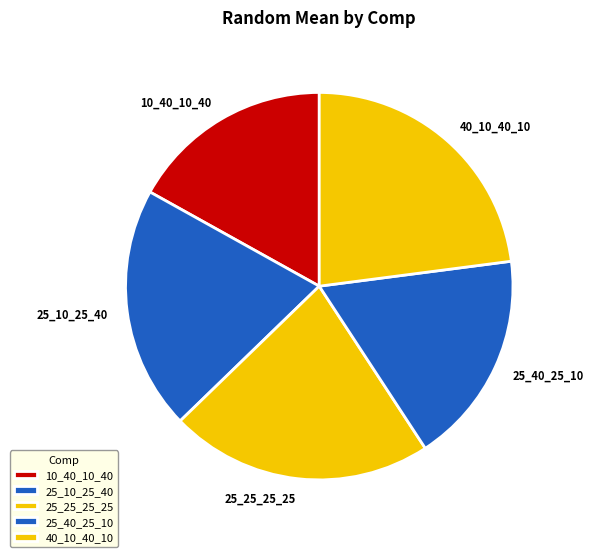

Between 10_40_10_40 and 25_40_25_10, which is larger?

25_40_25_10